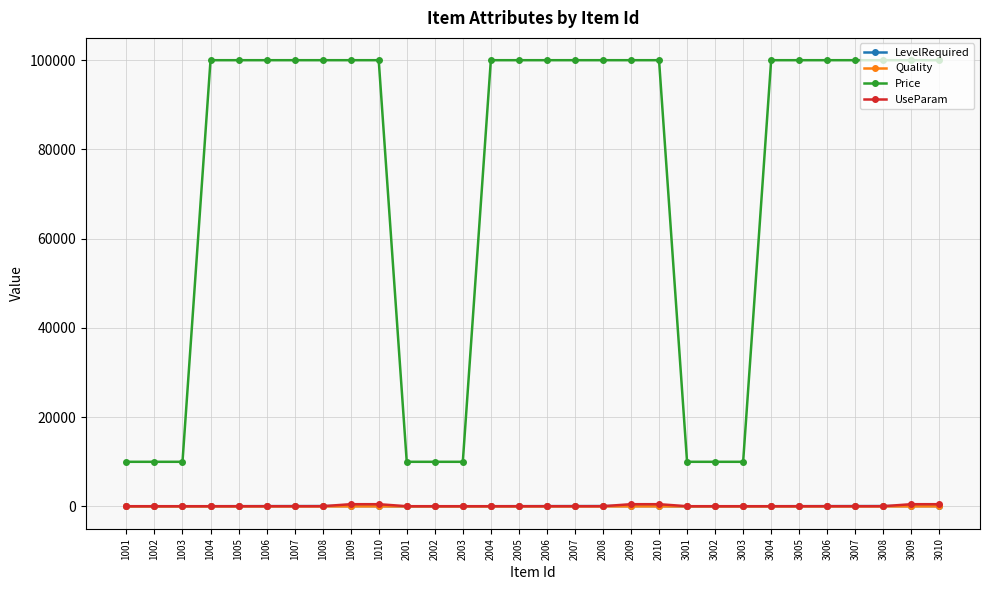

What is the value of the Quality point at the 19th from the left?

5